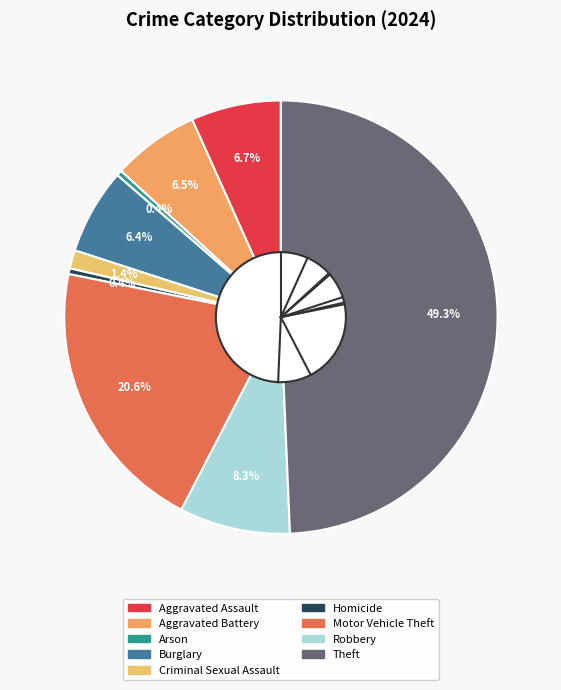

Is it true that Burglary is 6% of the pie?

True